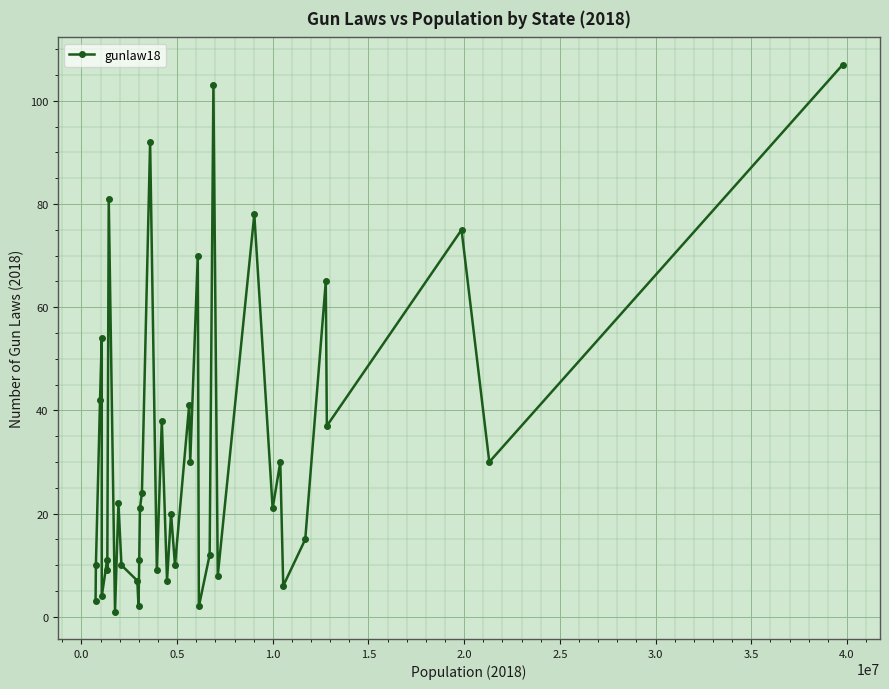

What is the difference between the maximum and minimum values?

106